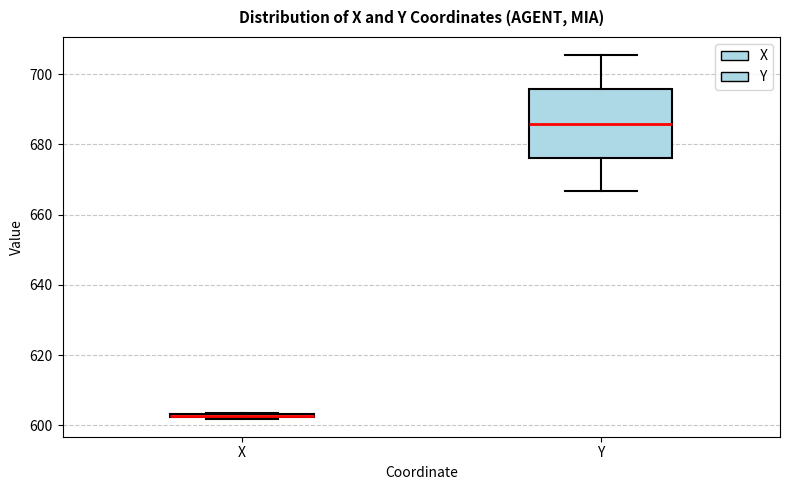

Which box is the tallest, from its lower edge to its upper edge?

Y